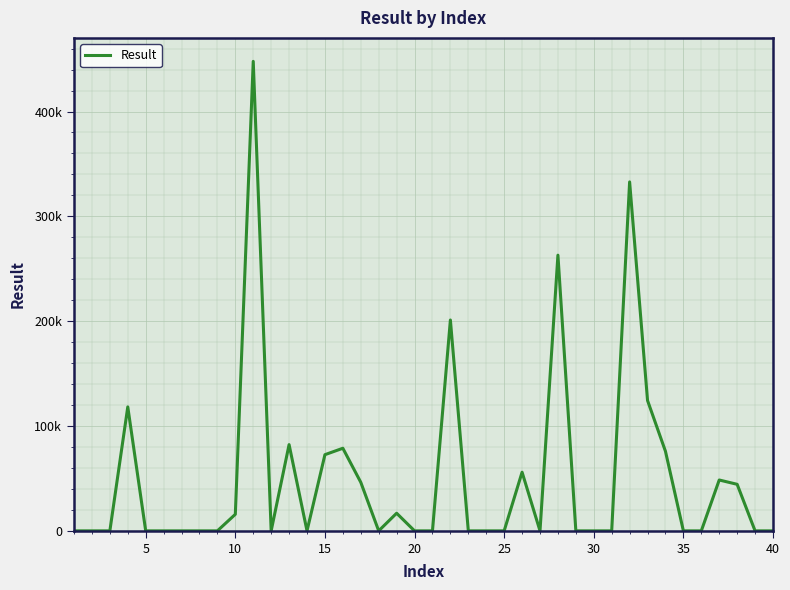

Reading left to right, extract all data points from this chart.

0.0	0.0	0.0	118248.1	0.0	0.0	0.0	0.0	0.0	15794.8	447845.3	0.0	82268.8	0.0	72675.8	78791.6	46319.9	0.0	16831.4	0.0	0.0	201138.0	0.0	0.0	0.0	55946.1	0.0	262982.3	0.0	0.0	0.0	332858.4	124356.7	75888.6	0.0	0.0	48519.1	44400.8	0.0	0.0